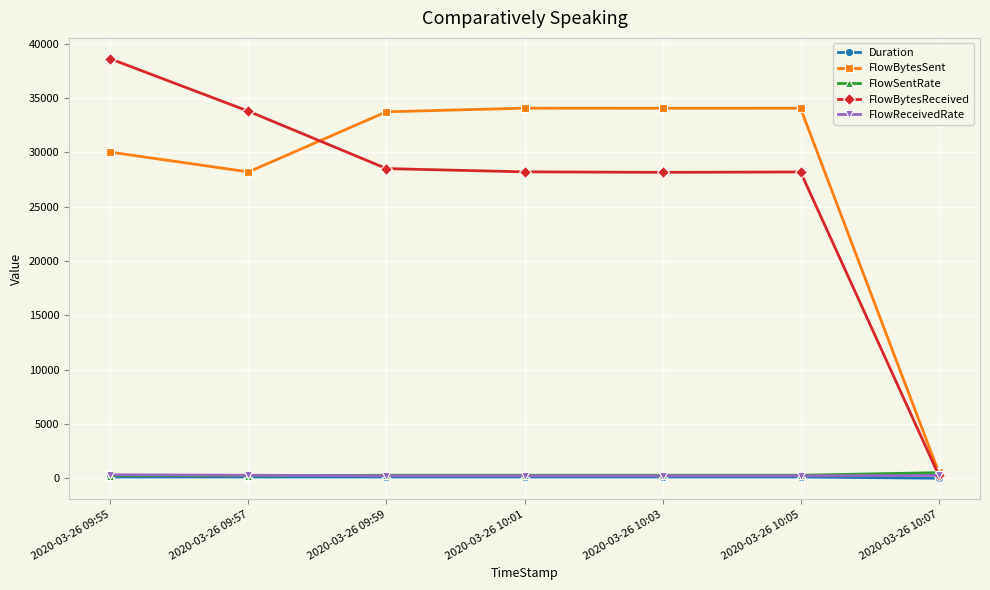

Which category has the highest value across all series?

2020-03-26 09:55